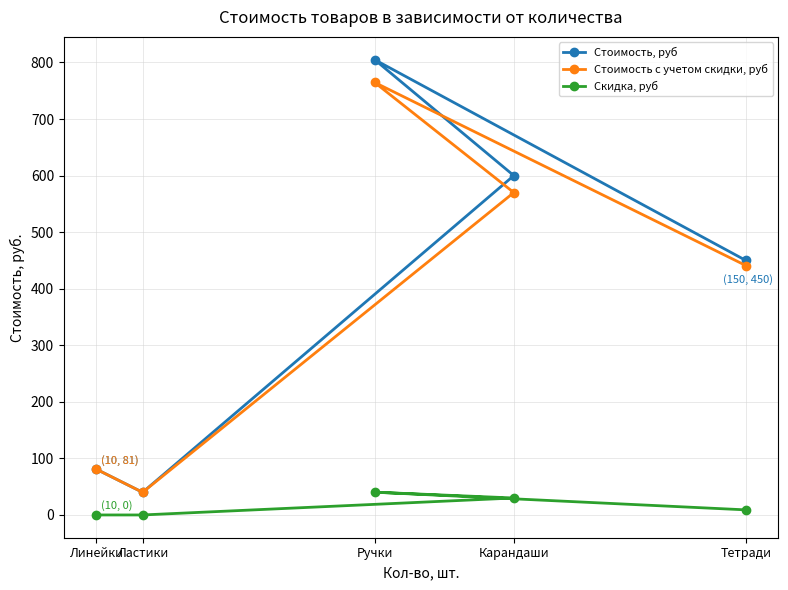

Between Ручки and Ластики, which is larger?

Ручки